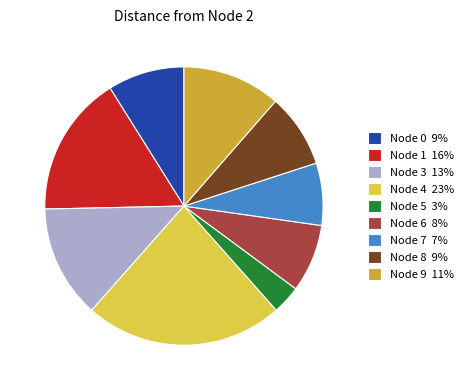

What is the ratio of the value at Node 8 9% to the value at Node 1 16%?

0.5